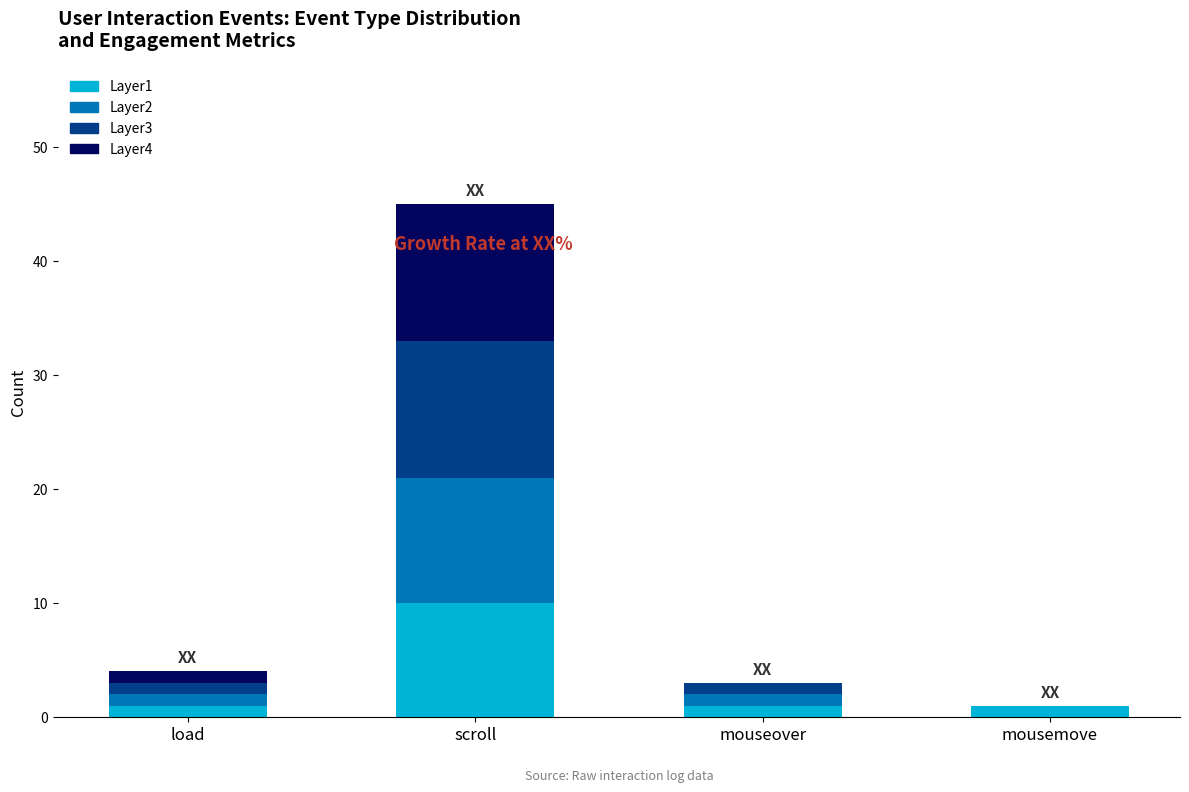

At which category is the sum across all series the highest?

scroll